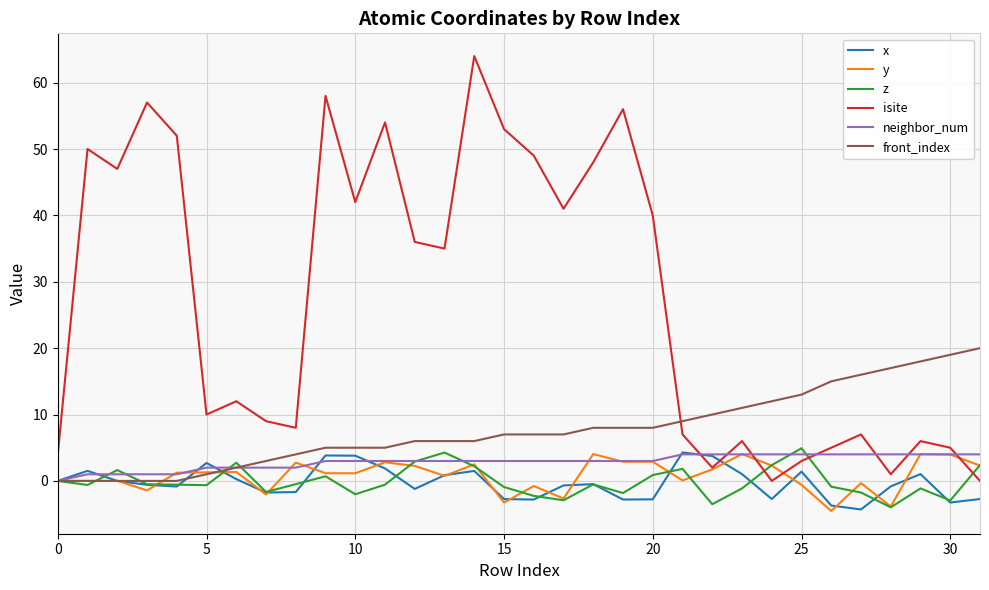

What is the maximum value for y?

4.0